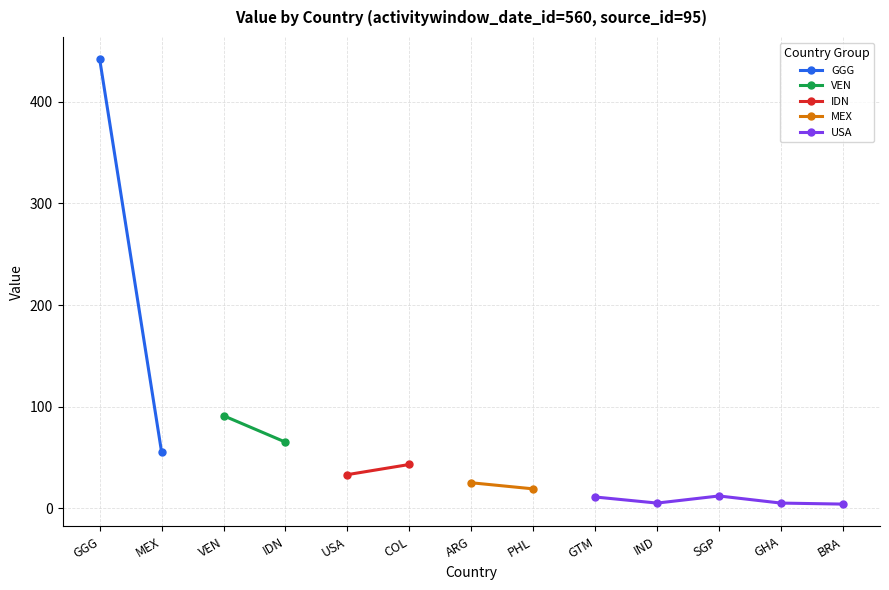

The value of USA at SGP is 12. True or false?

True